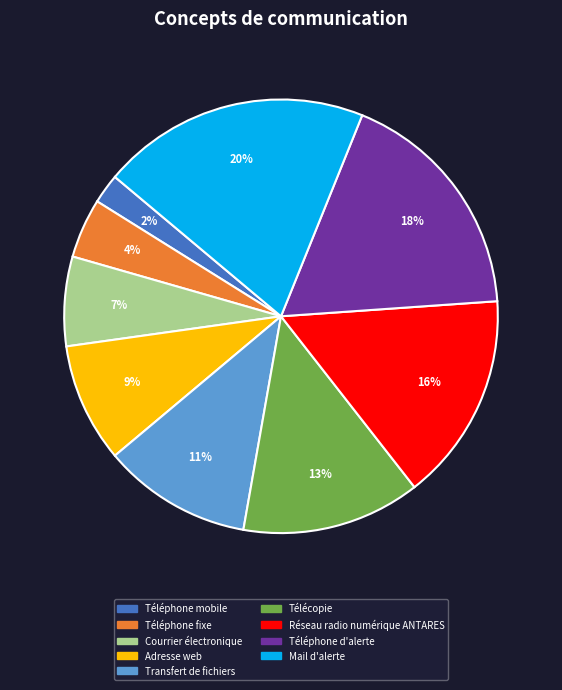

To the nearest percent, what is the difference between the largest and smallest slice percentages?

18%